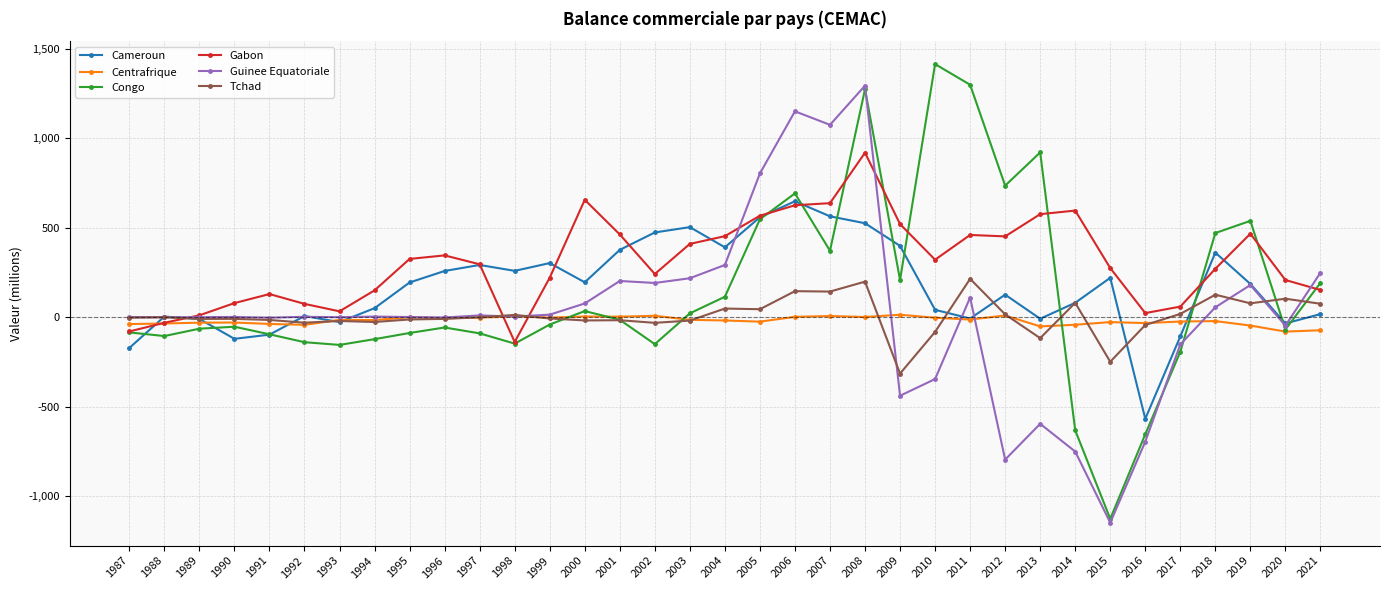

True or false: Tchad has more than 0 points higher than both neighbors.

True